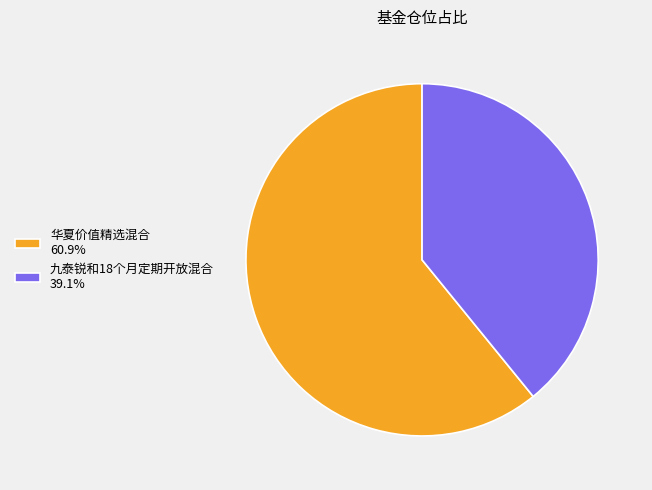

Is 九泰锐和18个月定期开放混合 the majority of the pie?

No